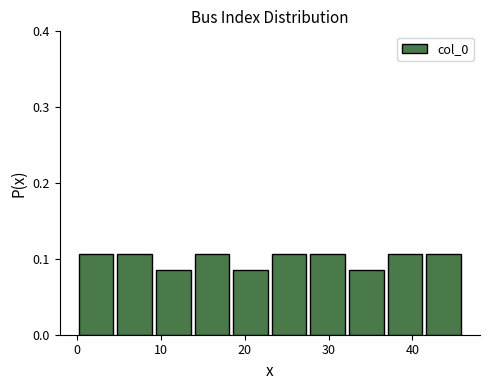

How tall is the bar that spans 0.0 to 4.6 on the x-axis? Neither the bar edges nor the heights are printed on the chart, so give them approximately, as read against the axes.

0.11